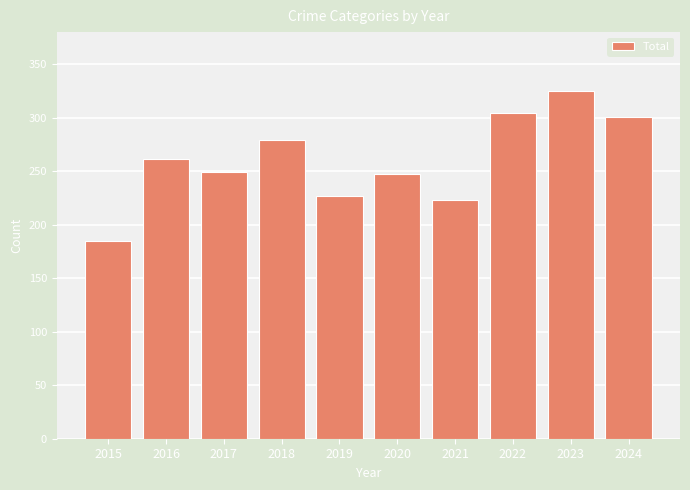

Reading left to right, extract all data points from this chart.

2015=185	2016=261	2017=249	2018=279	2019=227	2020=247	2021=223	2022=304	2023=325	2024=301